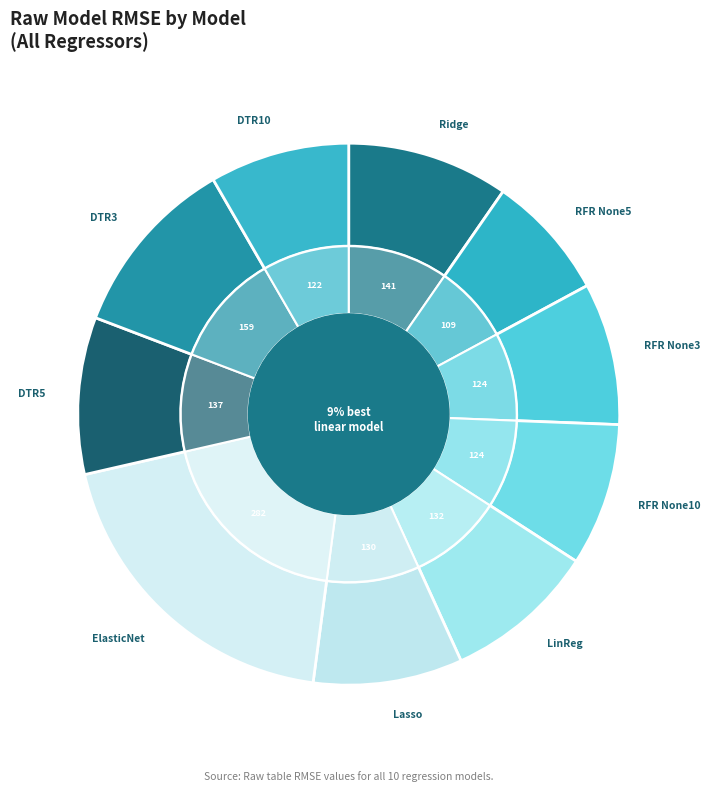

Is it true that DecisionTreeRegressor10 is 1% of the pie?

False